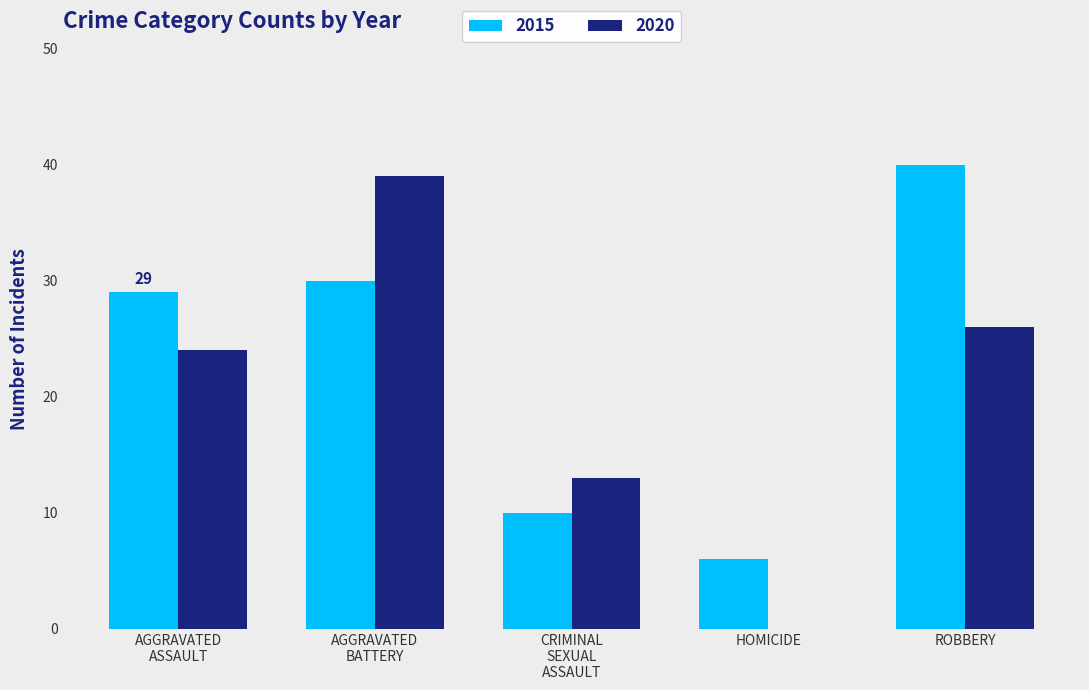

Count the number of data series in this chart.

2